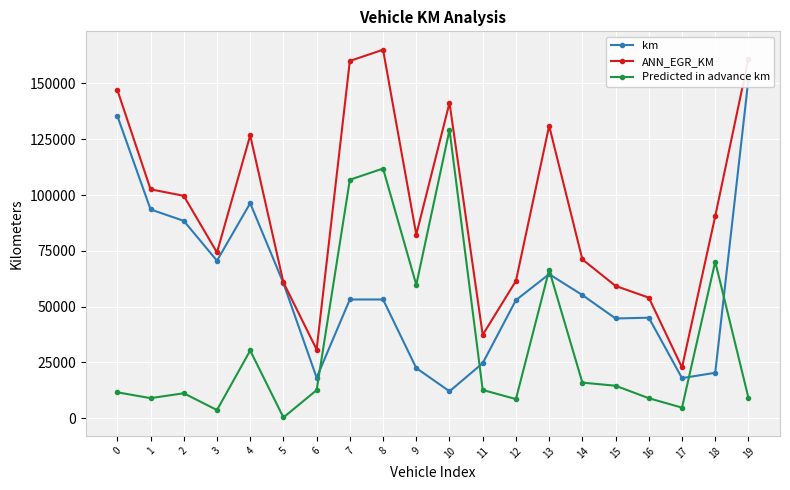

What is the maximum value shown in the chart?

165092.0